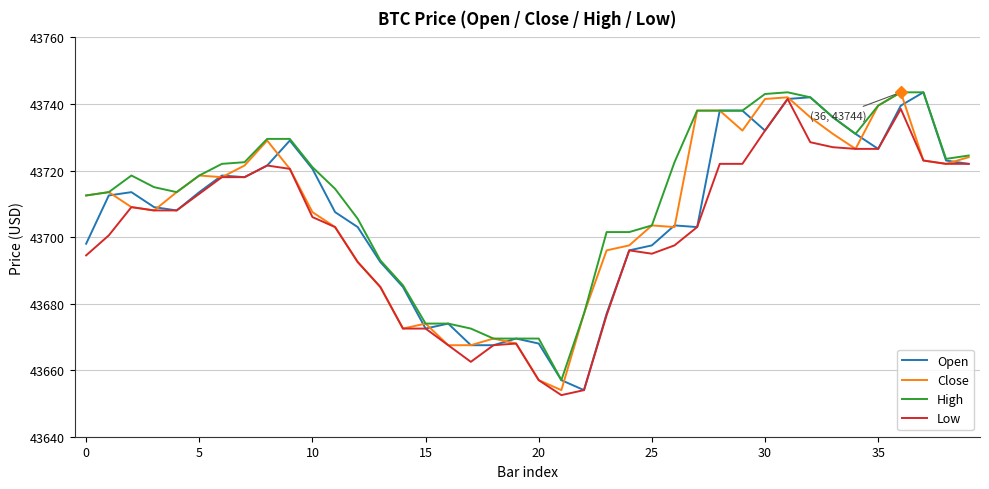

True or false: Low has more than 1 points higher than both neighbors.

True